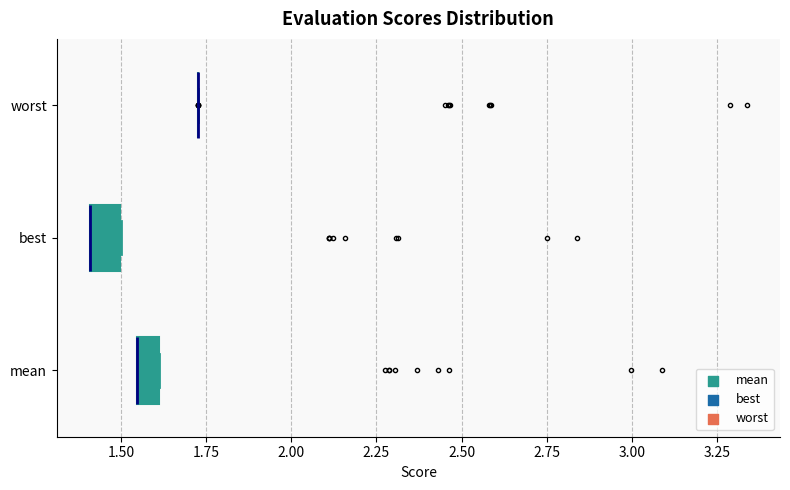

Where is the left edge of the box for best on the x-axis? The values are not printed on the chart, so give them approximately, as read against the axis.

1.40